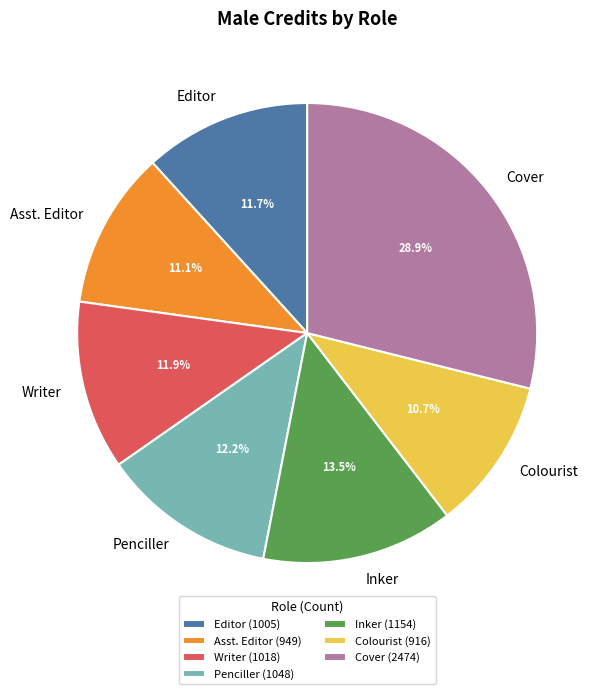

Combined, do Asst. Editor and Writer account for over 50%?

No